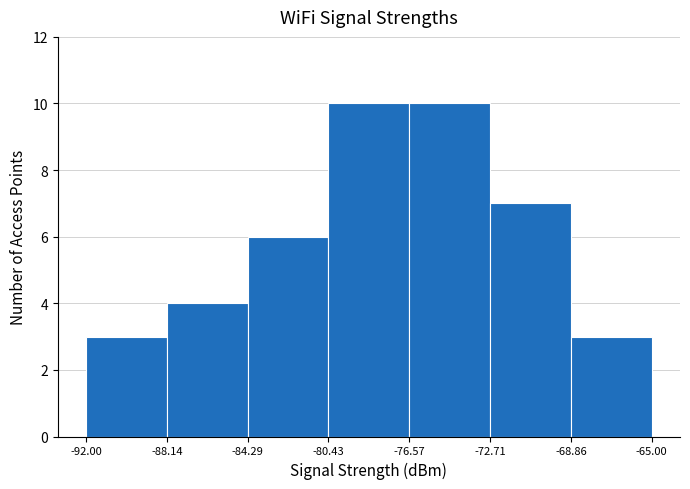

How tall is the bar that spans -92.00 to -88.14 on the x-axis? The values are not printed on the chart, so give them approximately, as read against the axis.

3